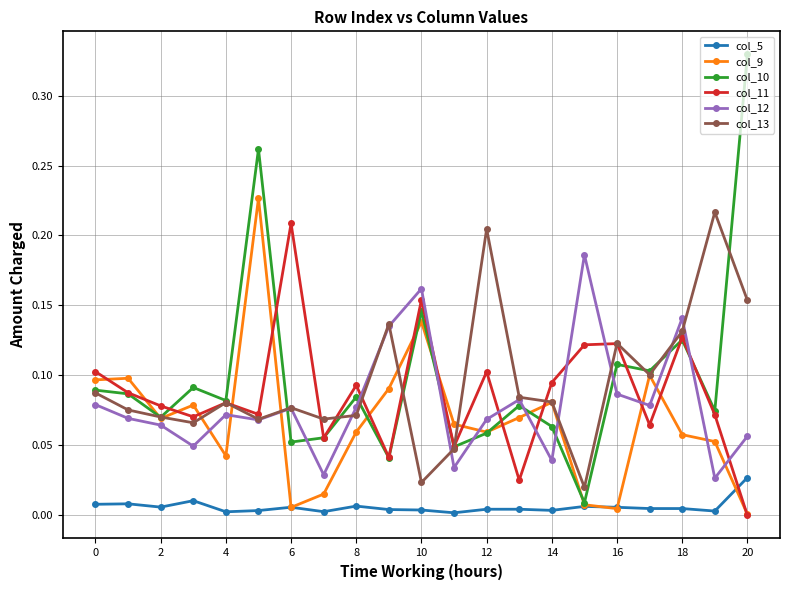

Which series has the widest spread of values?

col_10